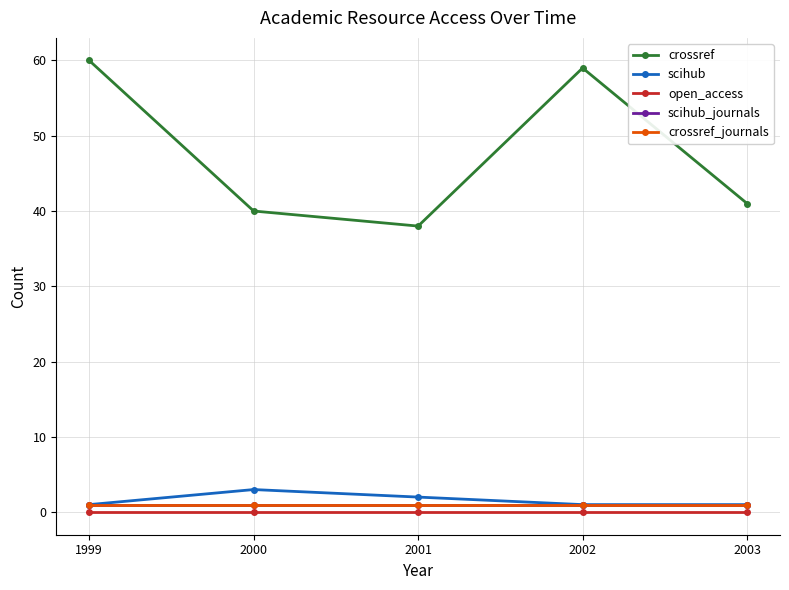

Does the chart have visible grid lines?

Yes